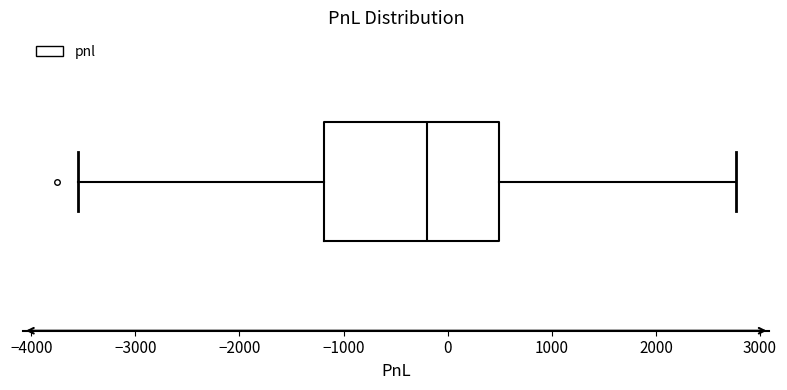

Where does the median line of the box sit on the x-axis? The values are not printed on the chart, so give them approximately, as read against the axis.

-200